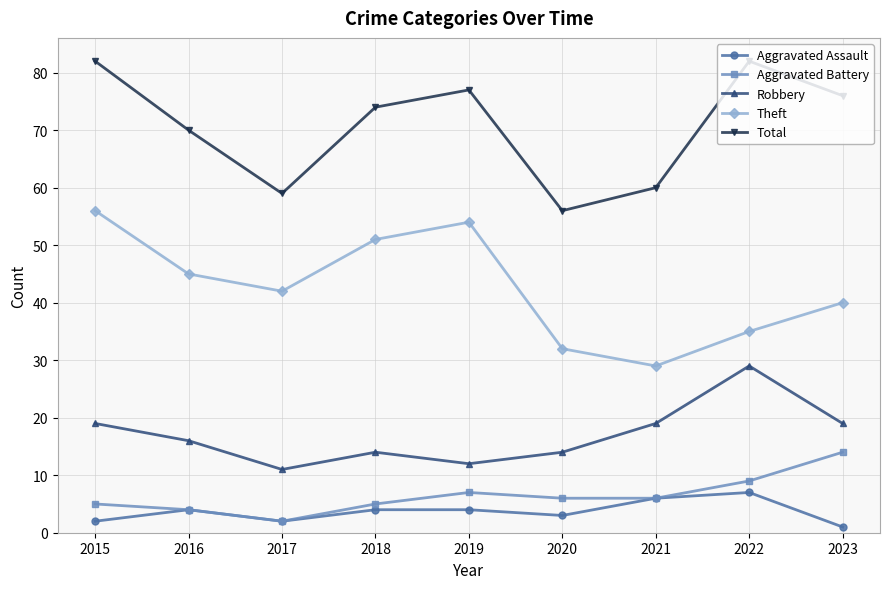

Reading left to right, list all the values displayed in this chart.

Aggravated Assault: 2015=2	2016=4	2017=2	2018=4	2019=4	2020=3	2021=6	2022=7	2023=1
Aggravated Battery: 2015=5	2016=4	2017=2	2018=5	2019=7	2020=6	2021=6	2022=9	2023=14
Robbery: 2015=19	2016=16	2017=11	2018=14	2019=12	2020=14	2021=19	2022=29	2023=19
Theft: 2015=56	2016=45	2017=42	2018=51	2019=54	2020=32	2021=29	2022=35	2023=40
Total: 2015=82	2016=70	2017=59	2018=74	2019=77	2020=56	2021=60	2022=82	2023=76